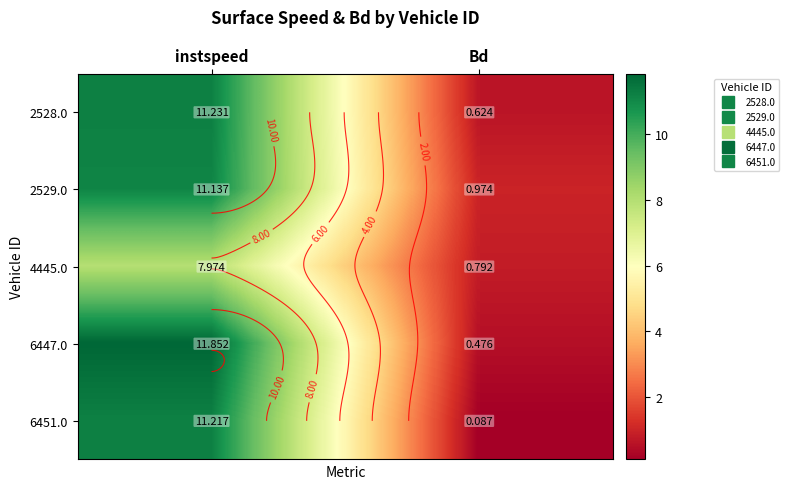

What is the smallest value displayed?

0.1